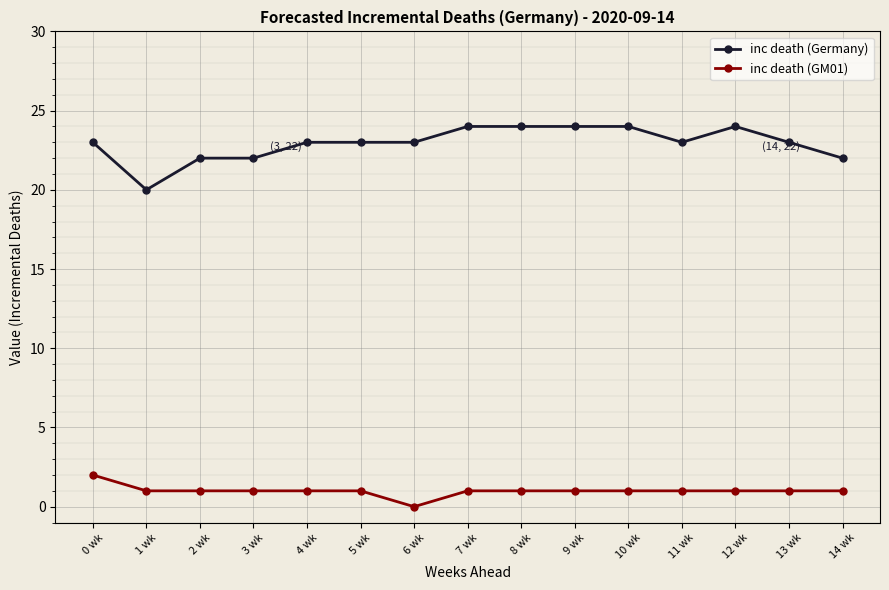

What is the minimum value for inc death (Germany)?

20